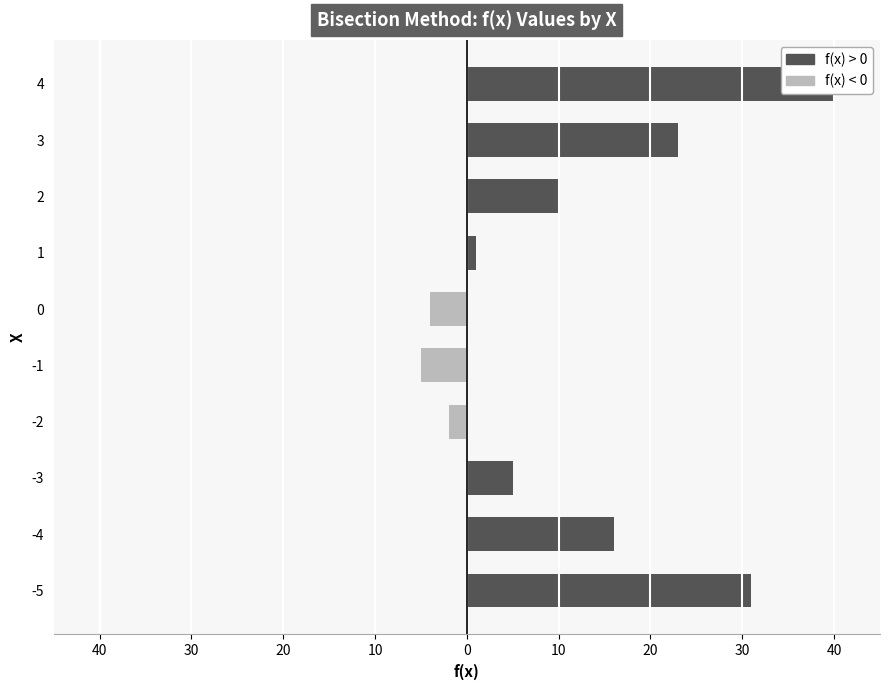

The value of f(x) < 0 at -3 is 0. True or false?

True